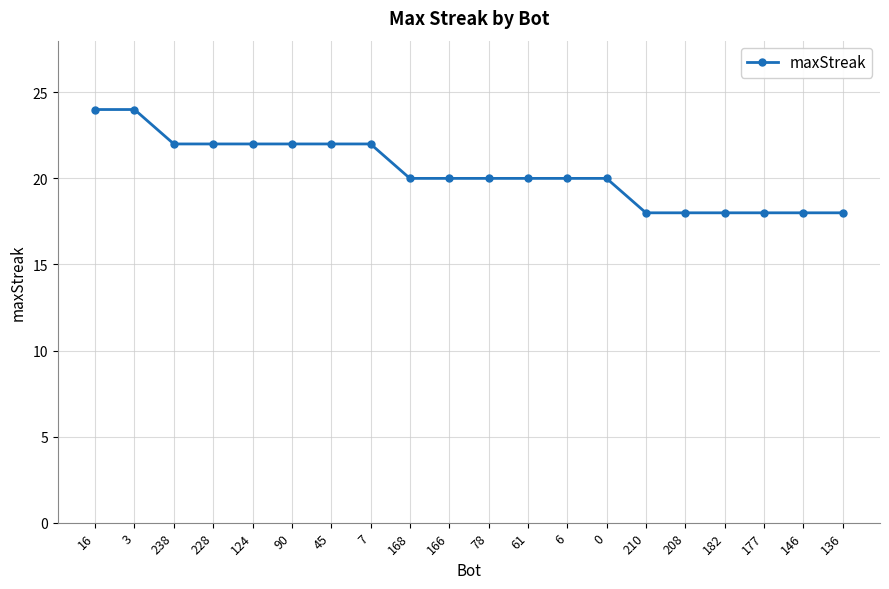

What is the minimum value shown in the chart?

18